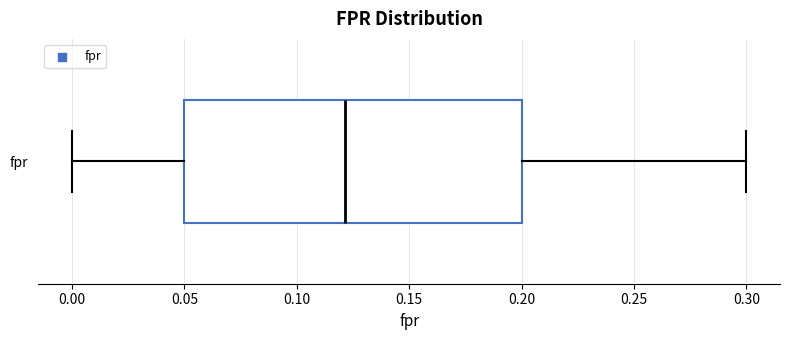

Where does the left whisker of the box for fpr end on the x-axis? The values are not printed on the chart, so give them approximately, as read against the axis.

0.00